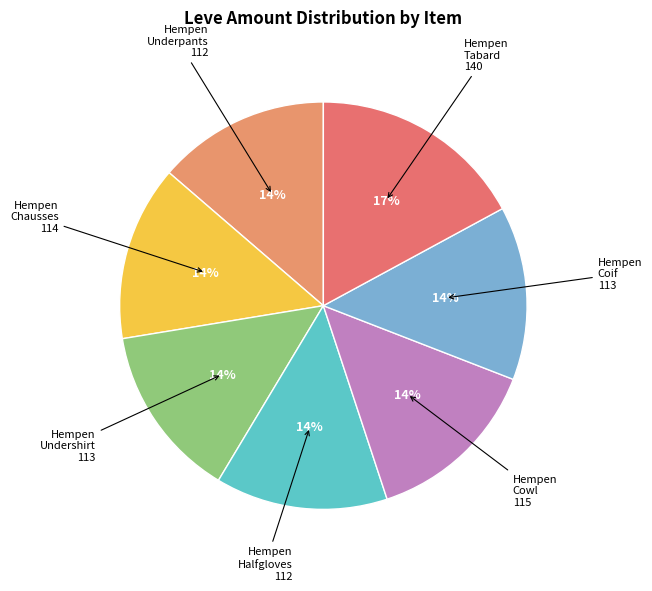

What percentage is the Hempen Cowl slice, to the nearest percent?

14%